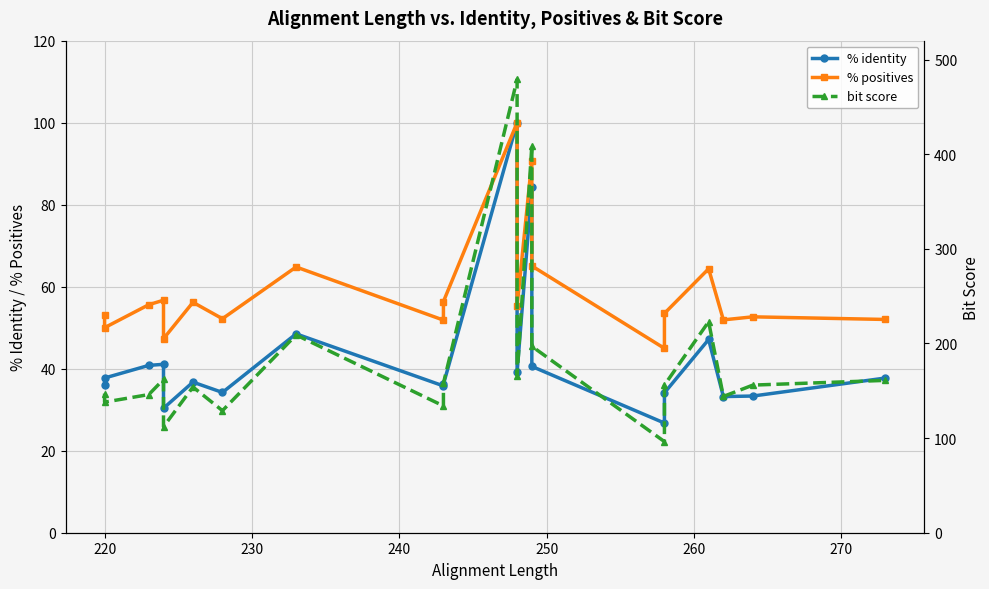

Does the chart display data point markers on the line(s)?

Yes